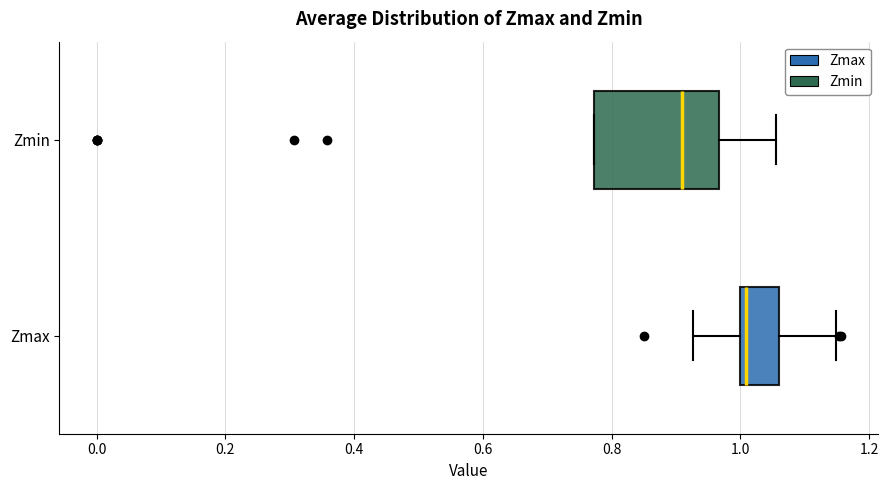

Where does the left whisker of the box for Zmax end on the x-axis? The values are not printed on the chart, so give them approximately, as read against the axis.

0.92